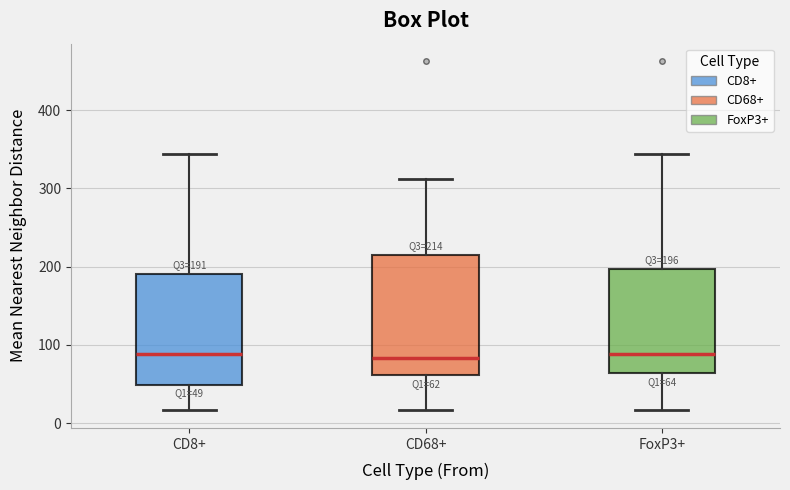

Which box is the tallest, from its lower edge to its upper edge?

CD68+